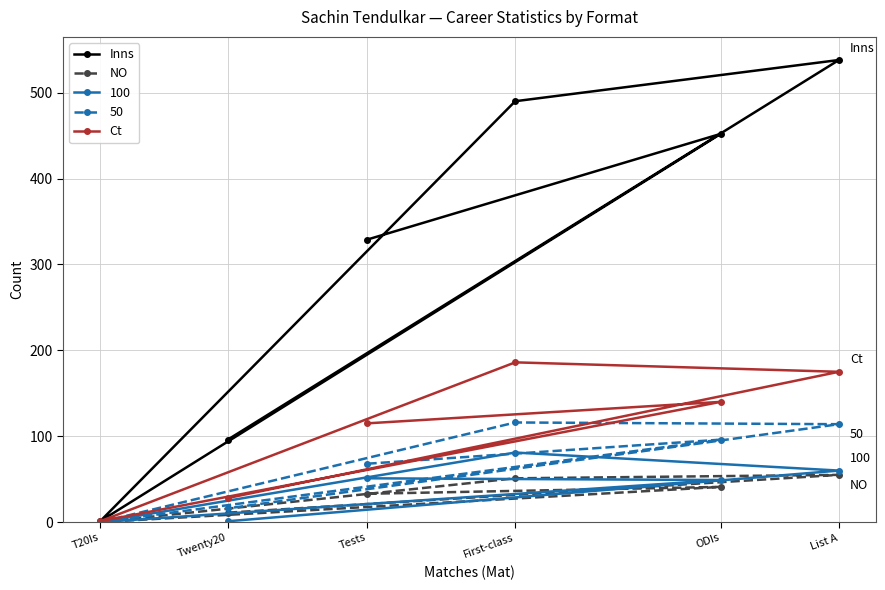

Rank the series at First-class from highest to lowest value.

Inns, Ct, 50, 100, NO